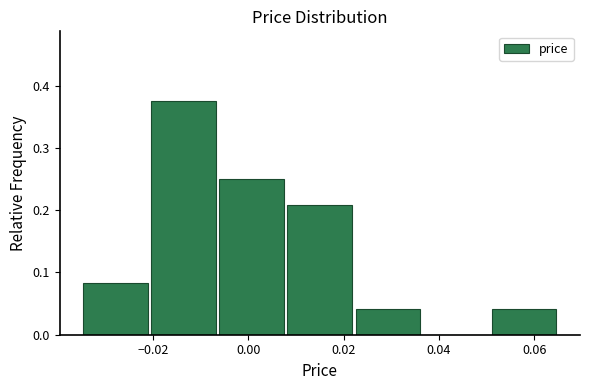

What is the height of the bar covering 0.050 to 0.066 on the x-axis? Neither the bar edges nor the heights are printed on the chart, so give them approximately, as read against the axes.

0.04